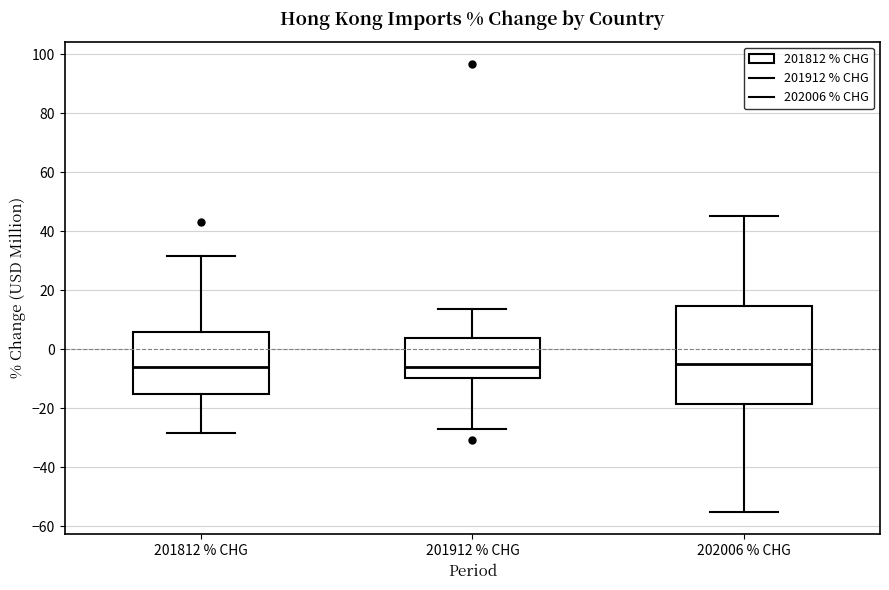

Where is the lower edge of the box for 201812 % CHG on the y-axis? The values are not printed on the chart, so give them approximately, as read against the axis.

-16